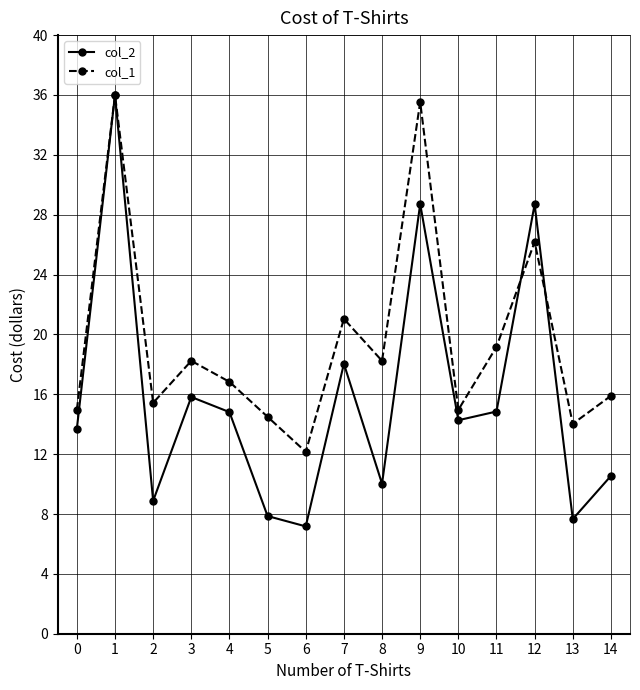

Where is the first local maximum for col_2?

1